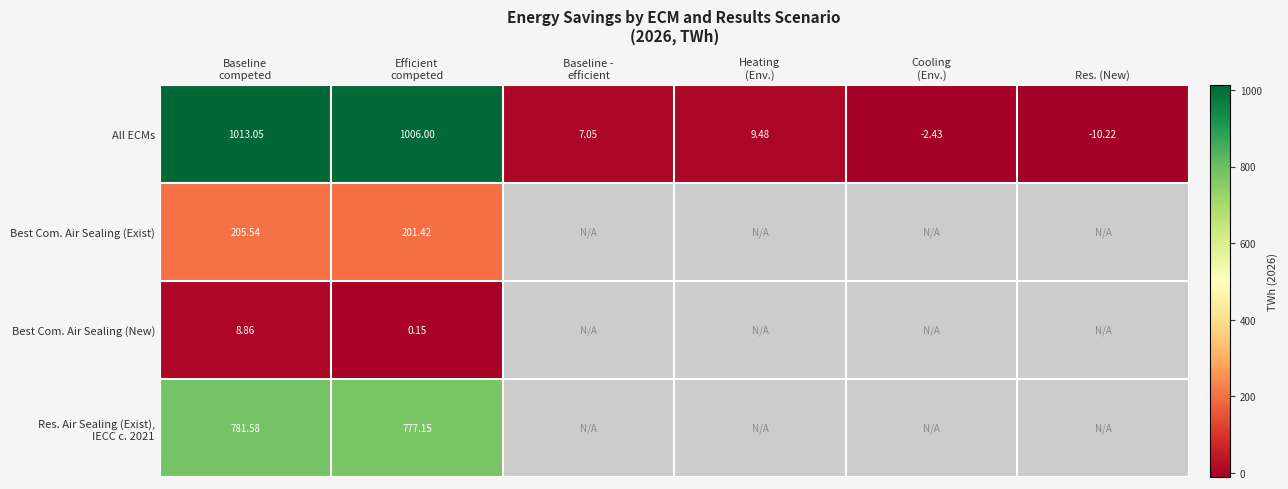

At Efficient competed, list the series in order from largest to smallest.

All ECMs, Res. Air Sealing (Exist), IECC c. 2021, Best Com. Air Sealing (Exist), Best Com. Air Sealing (New)